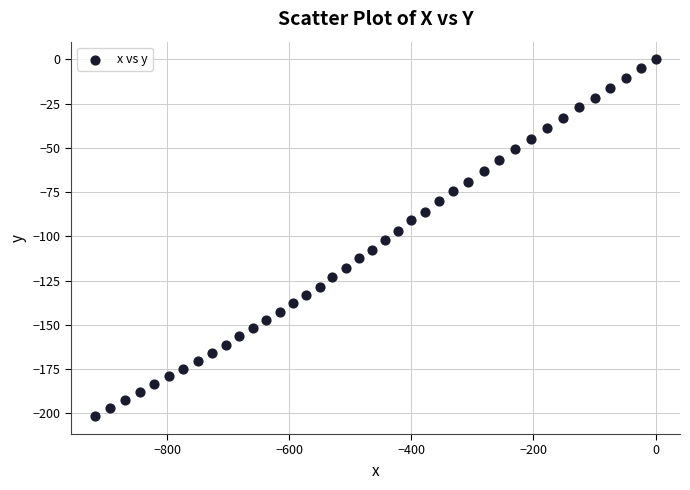

What is the range of X values (max minus min)?

917.6